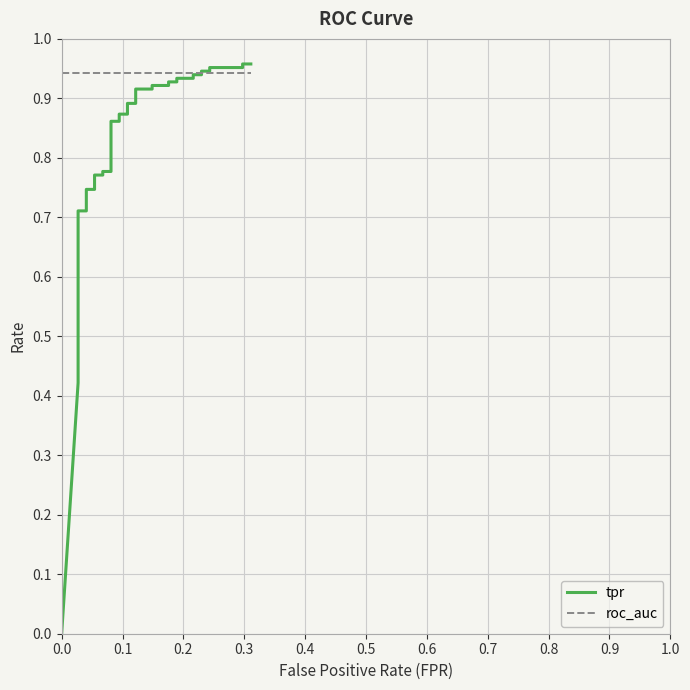

How many lines are shown in the chart?

2